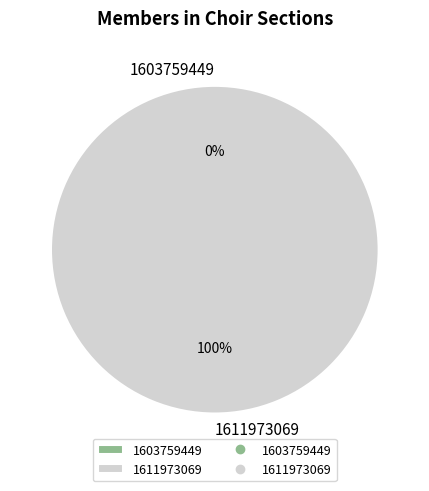

To the nearest percent, what is the combined percentage of 1603759449 and 1611973069?

100%